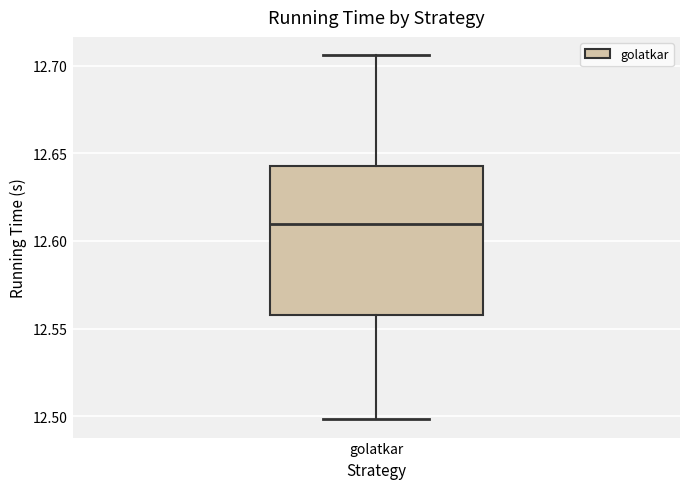

Read this box plot against the y-axis: the position of the median line, the range covered by the box, and the ends of both whiskers. The values are not printed on the chart, so give them approximately, as read against the axis.

median 12.610, box 12.560 to 12.645, whiskers 12.500 to 12.705